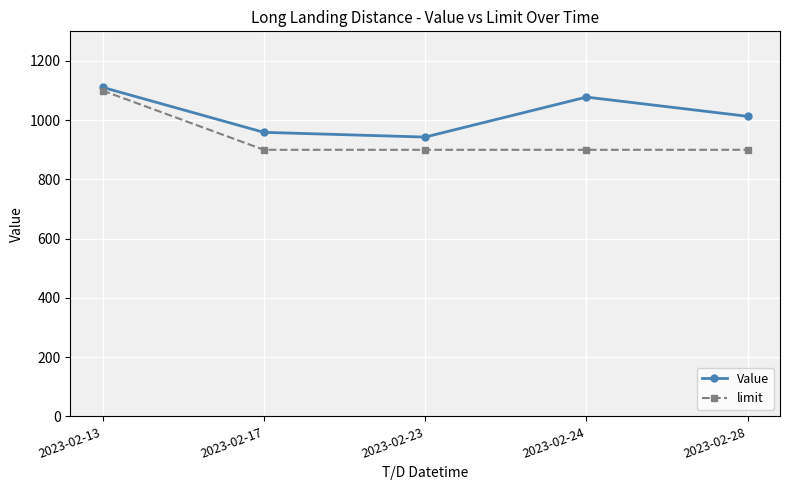

What is the value of the Value point at the 4th from the left?

1078